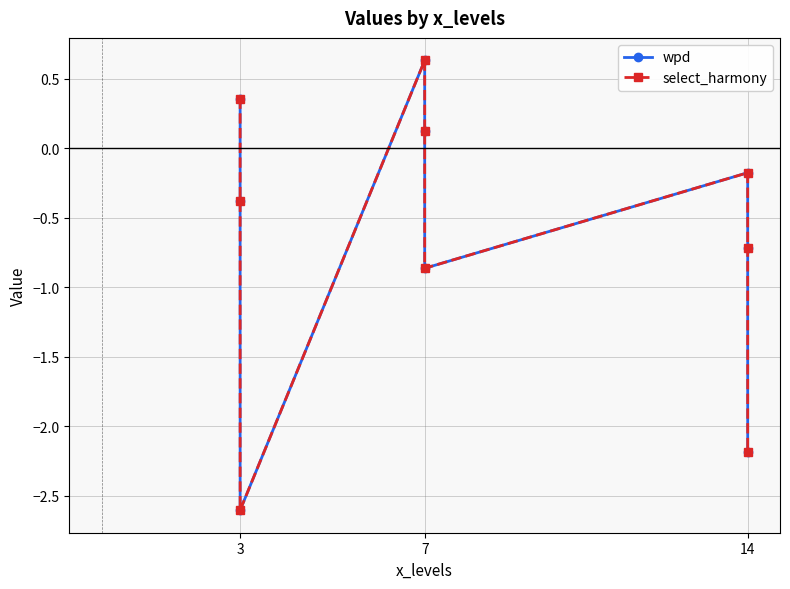

What is the average value of the wpd series?

-0.6